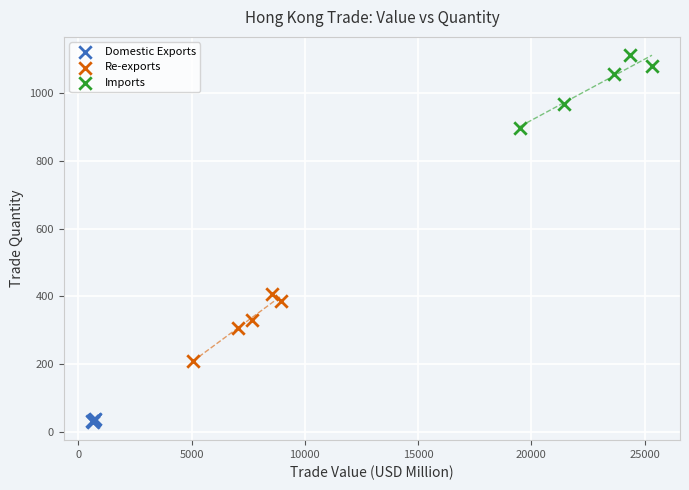

Which series contains the lowest Y value?

Domestic Exports